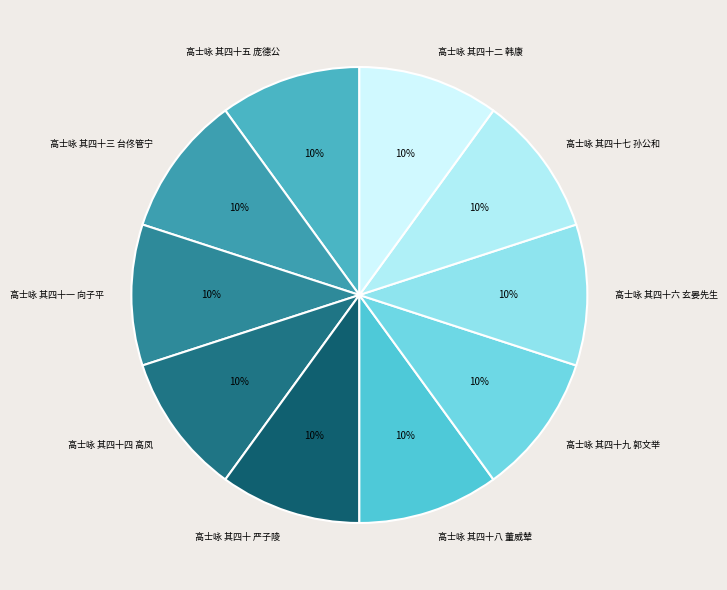

Do 高士咏 其四十一 向子平 and 高士咏 其四十五 庞德公 together represent more than half of the pie?

No